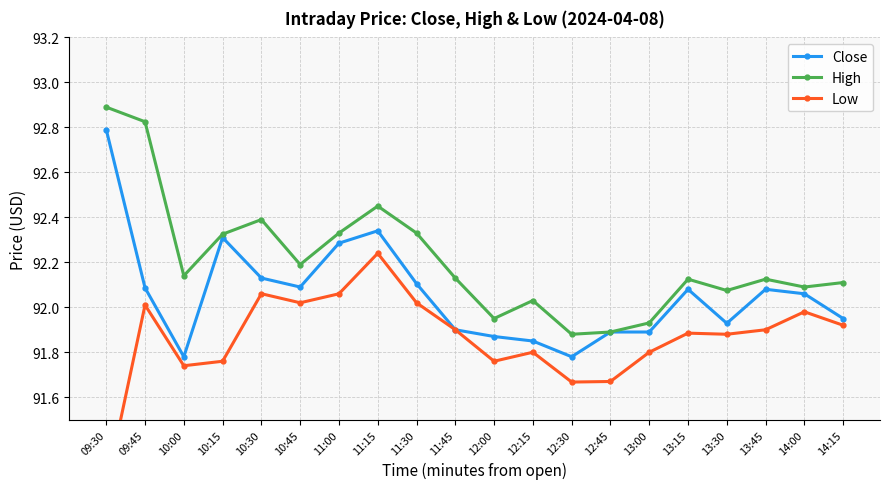

Rank the series by their maximum value, from highest to lowest.

High, Close, Low